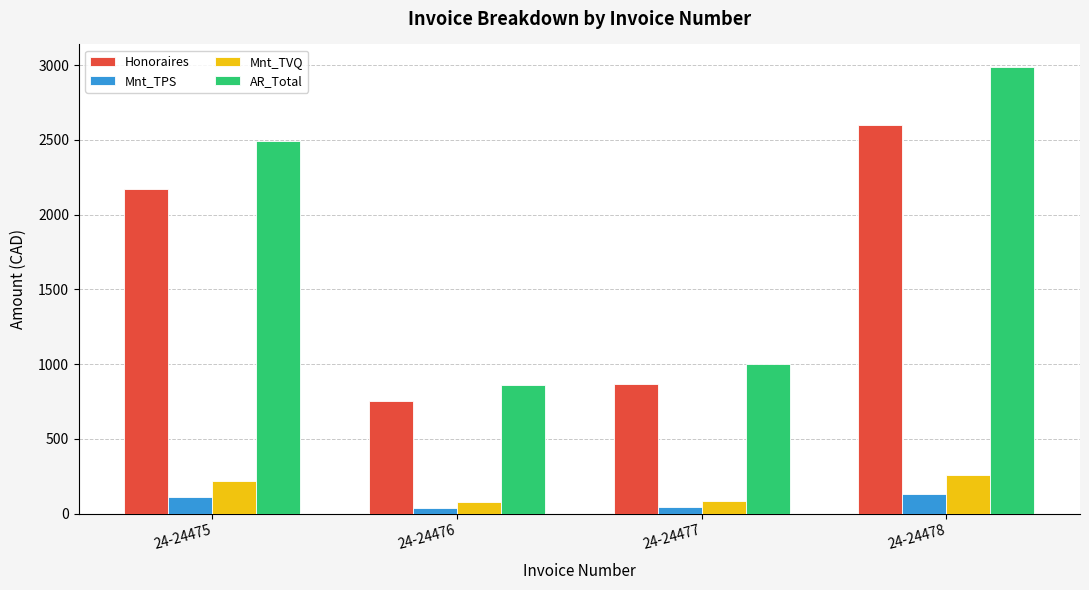

At which label does Honoraires reach its peak?

24-24478